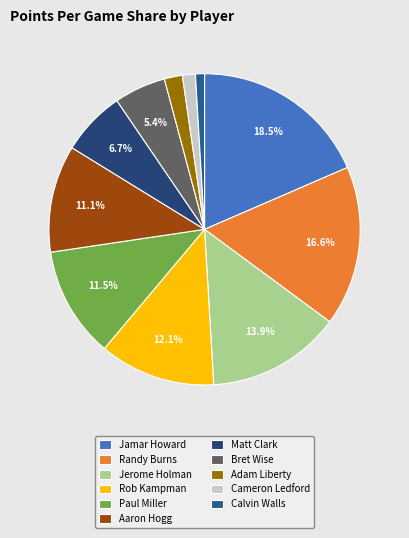

How many slices are in this pie chart?

11